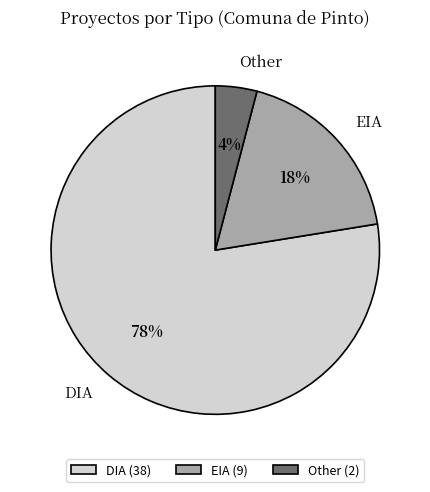

Between Other and EIA, which is larger?

EIA